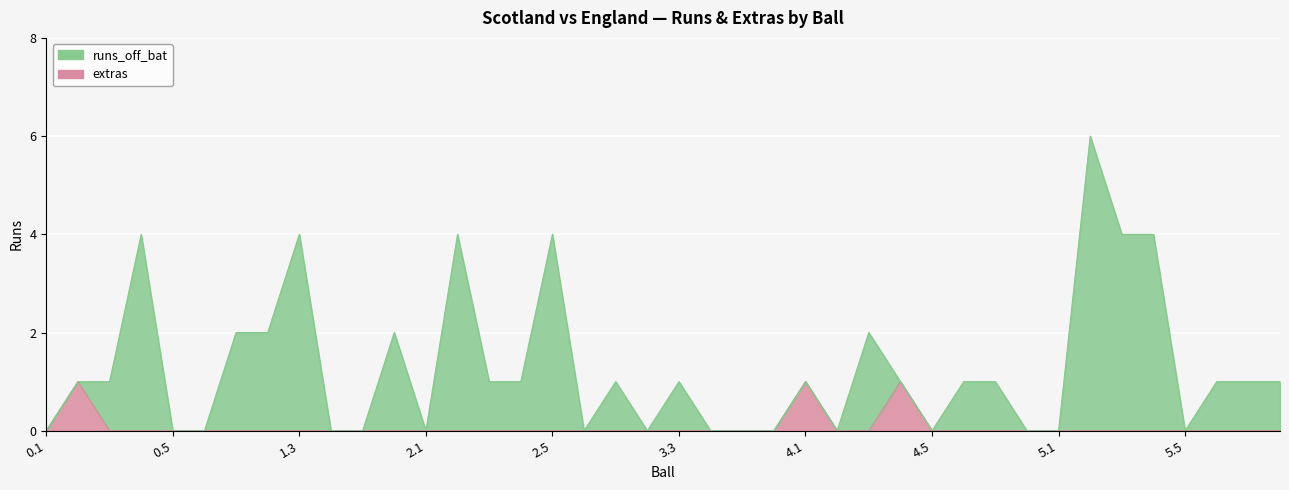

Rank the series by their maximum value, from highest to lowest.

runs_off_bat, extras